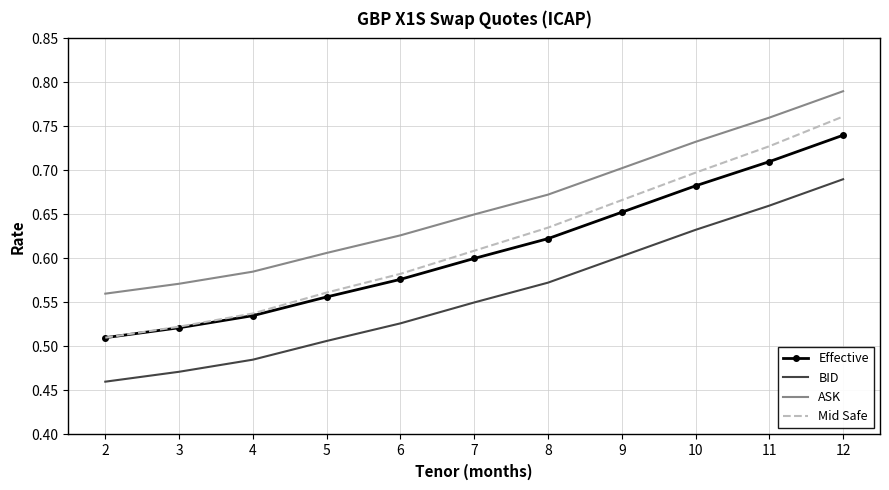

What is the total value across all series at 9?

2.6